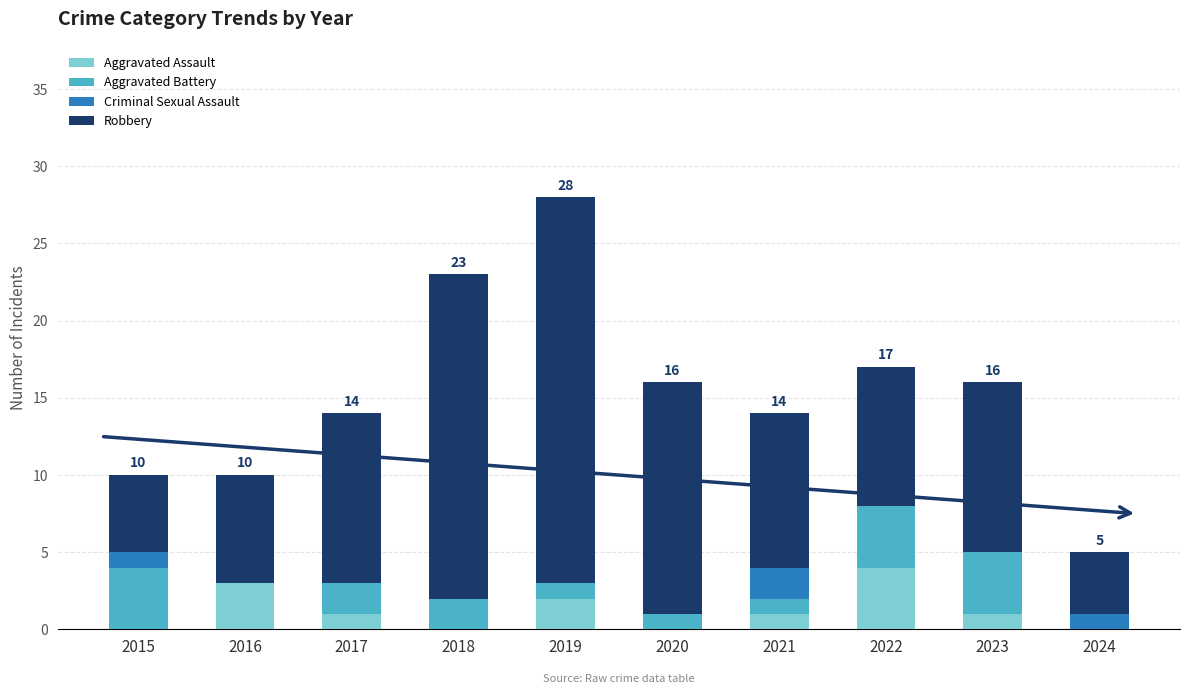

Is it true that Aggravated Assault equals -2 at 2018?

False